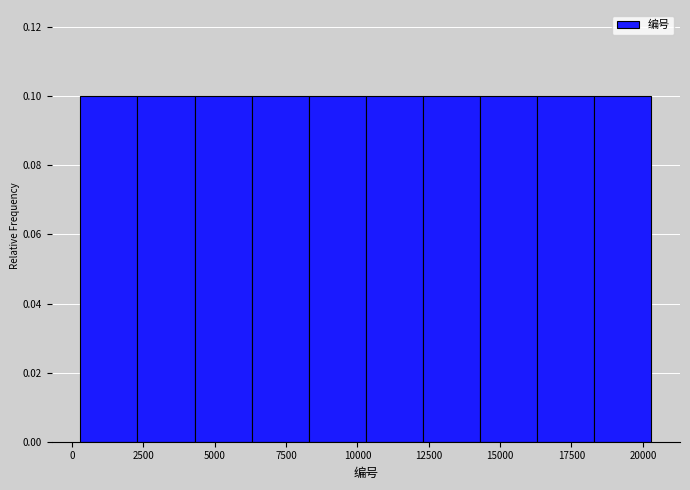

What is the height of the bar covering 4500 to 6500 on the x-axis? Neither the bar edges nor the heights are printed on the chart, so give them approximately, as read against the axes.

0.1